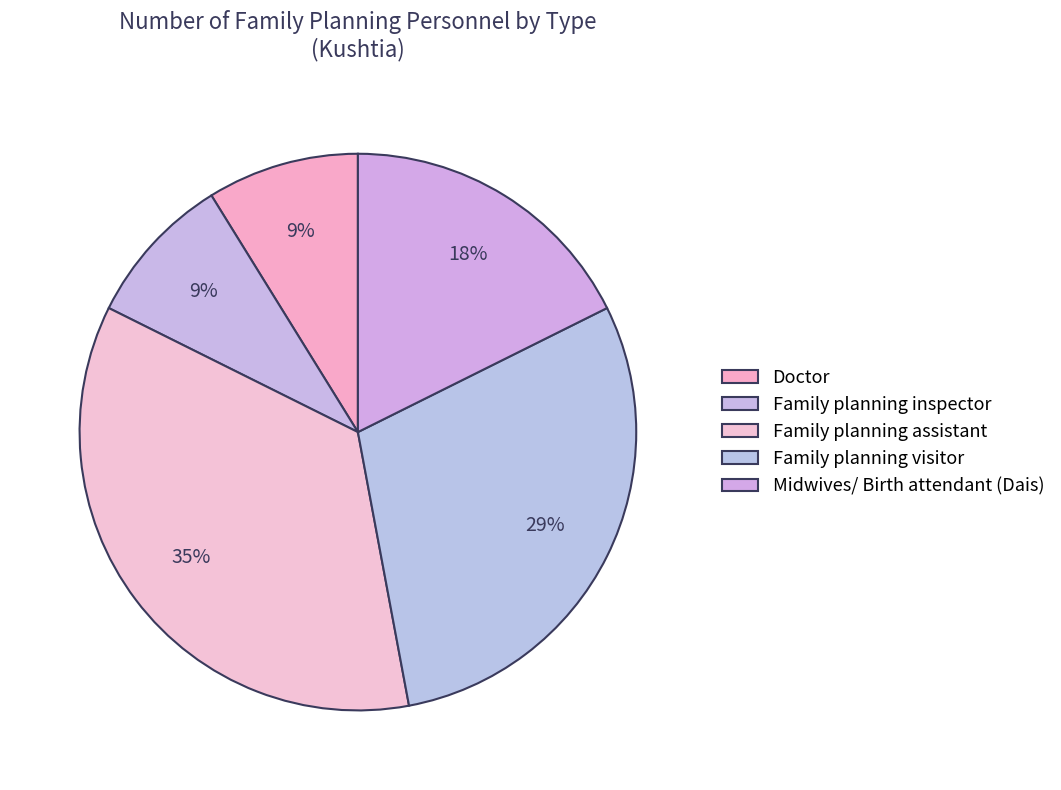

To the nearest percent, what percentage of the pie is Family planning inspector?

9%